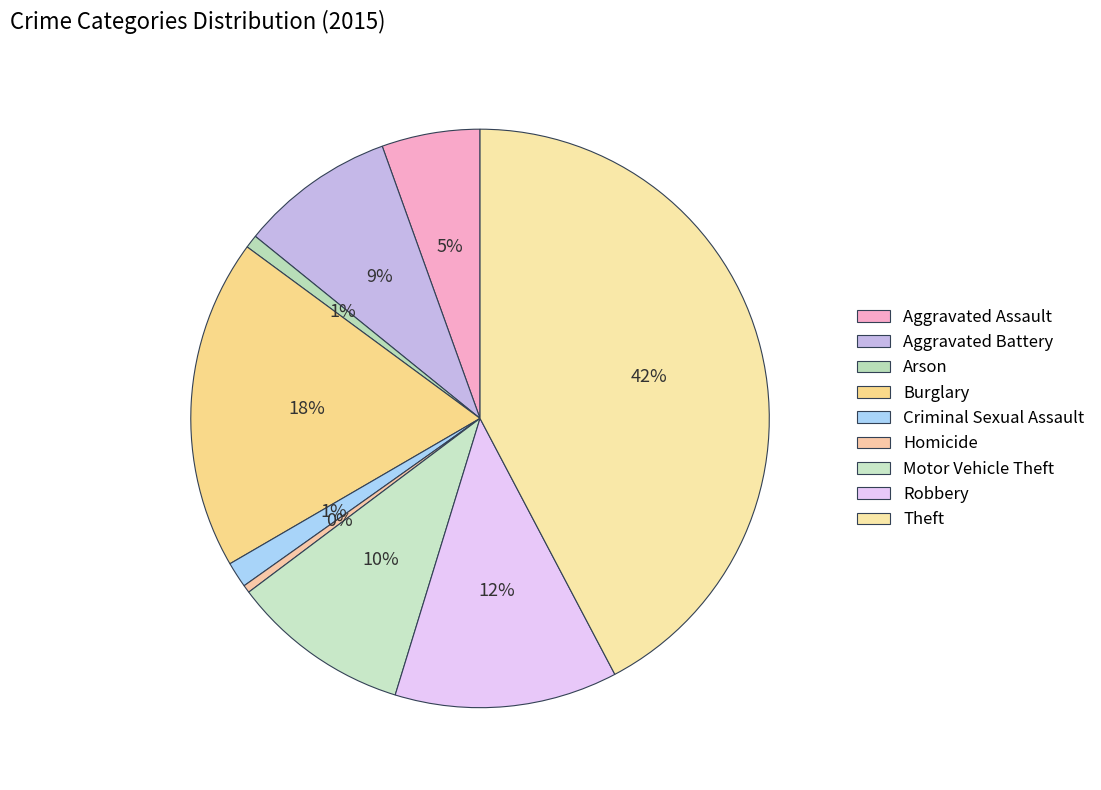

To the nearest percent, what portion does Robbery represent?

12%